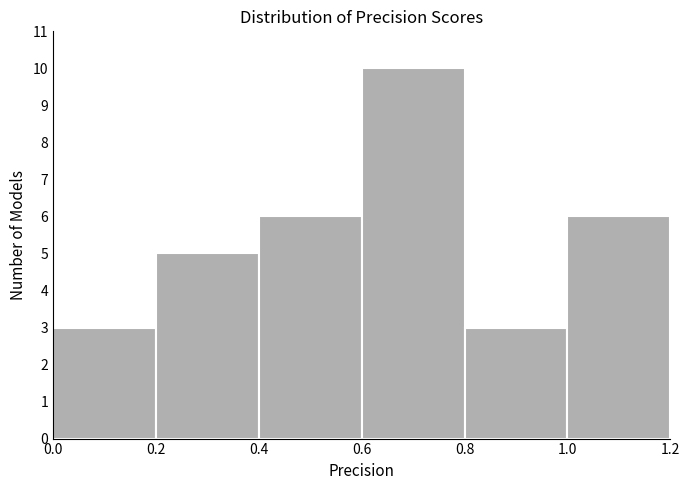

Reading left to right, list every bar in this chart as the range it spans on the x-axis followed by its height. The values are not printed on the chart, so give them approximately, as read against the axis.

0.0 to 0.2: 3
0.2 to 0.4: 5
0.4 to 0.6: 6
0.6 to 0.8: 10
0.8 to 1.0: 3
1.0 to 1.2: 6